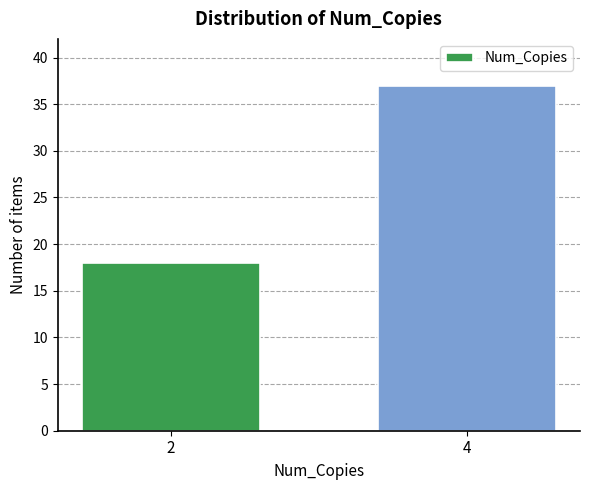

Reading right to left, extract all data points from this chart.

37	18